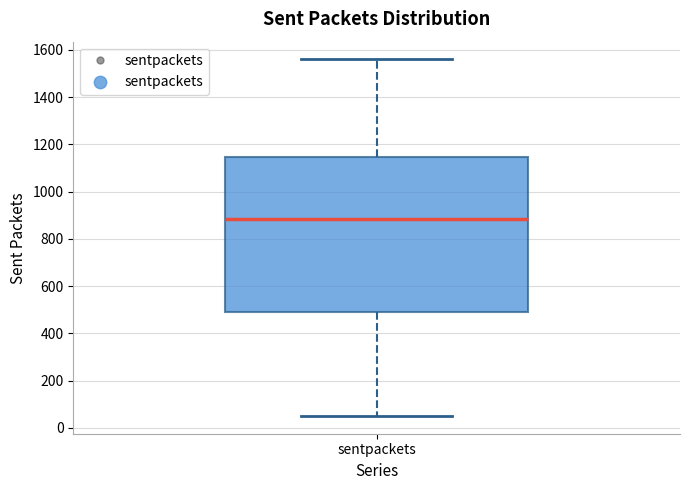

Transcribe this box plot: give where the median line is, the range the box spans, and where the two whiskers end, as read against the y-axis. The values are not printed on the chart, so give them approximately, as read against the axis.

median 880, box 500 to 1140, whiskers 60 to 1560